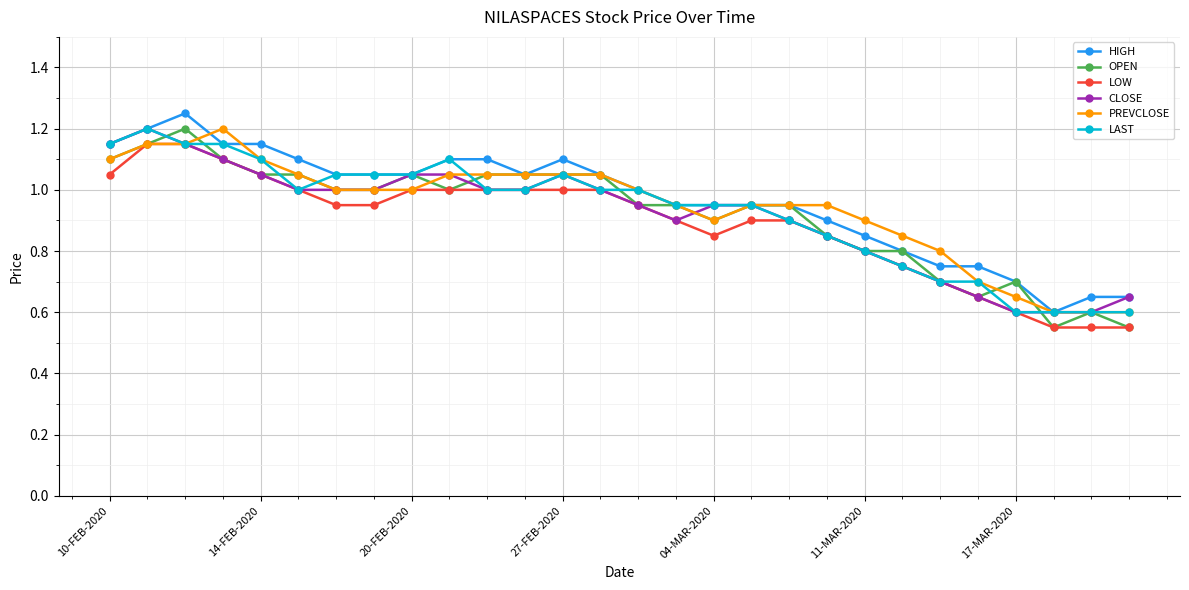

At how many categories does at least one series exceed 0?

28